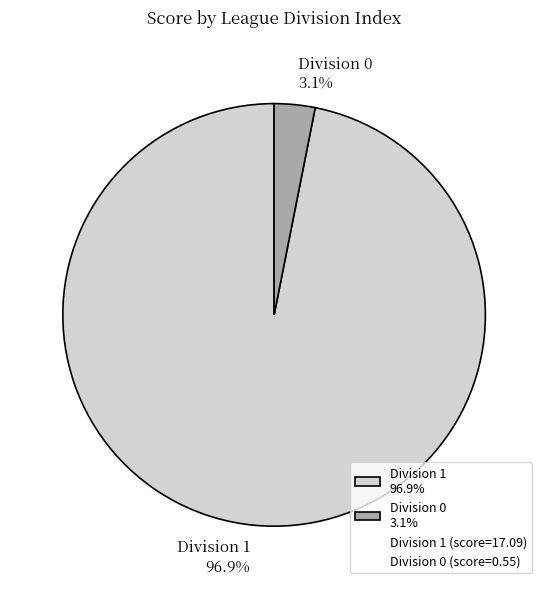

Does Division 1 96.9% account for over 50% of the chart?

Yes